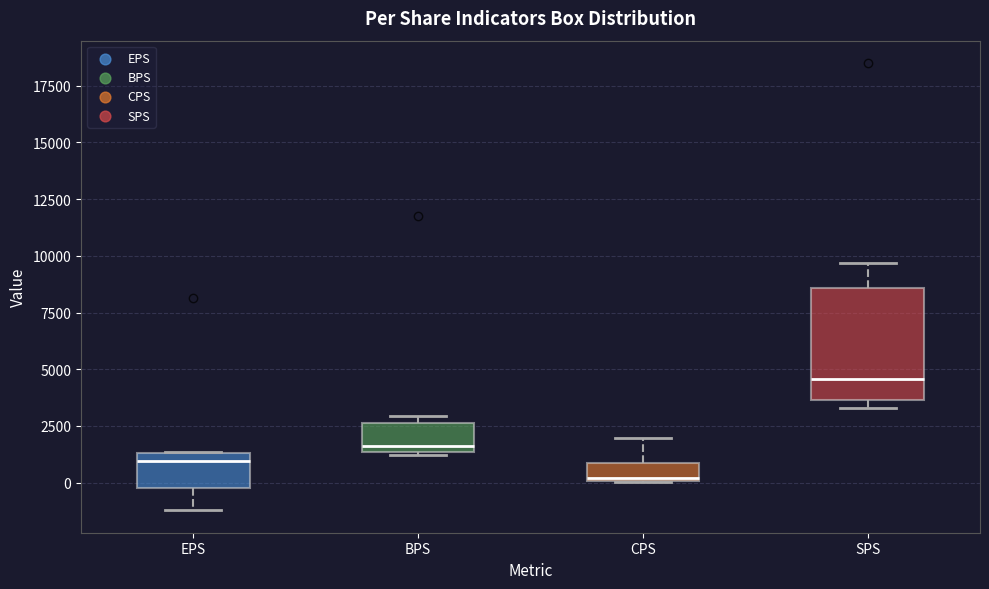

Where does the upper whisker of the box for CPS end on the y-axis? The values are not printed on the chart, so give them approximately, as read against the axis.

2000